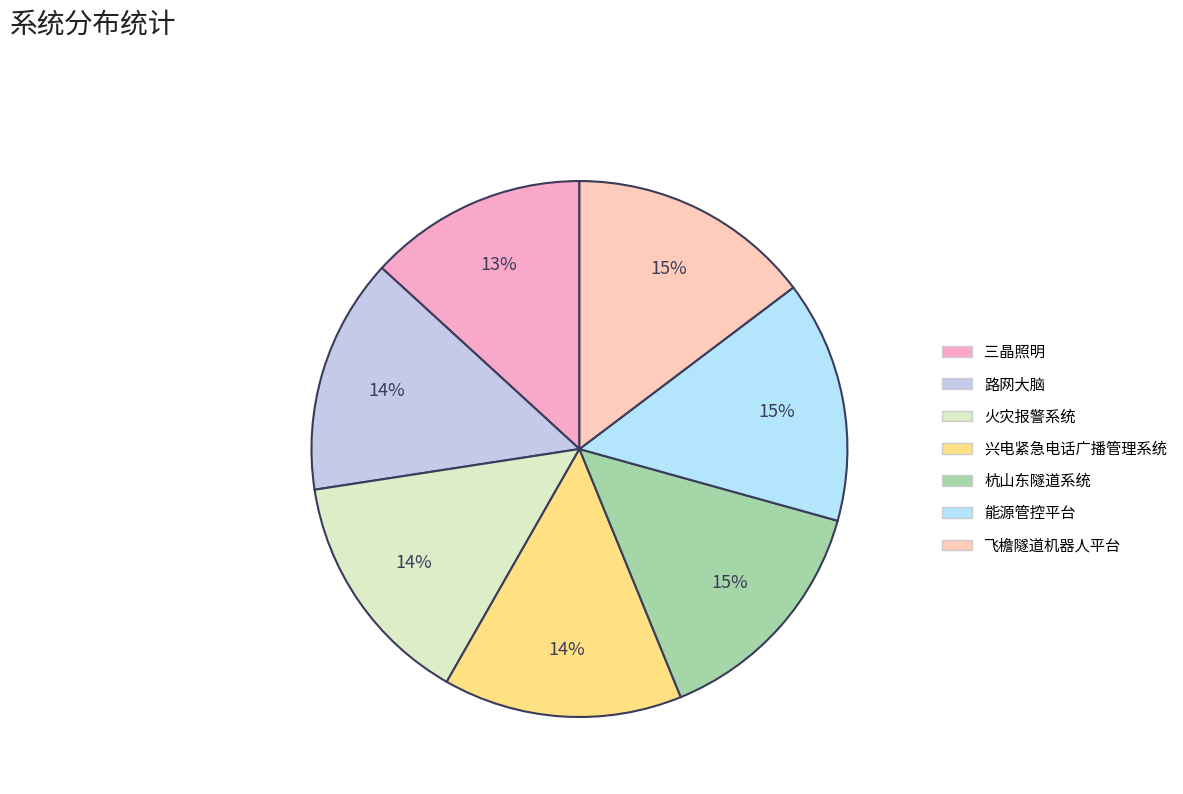

What percentage is the 杭山东隧道系统 slice, to the nearest percent?

15%